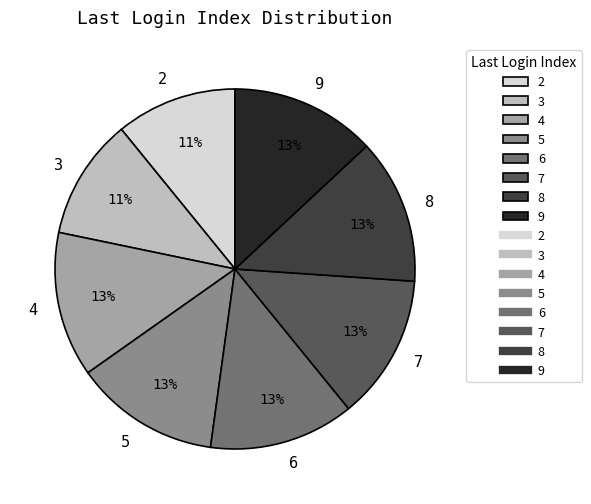

Is the sum of 7 and 8 greater than half?

No